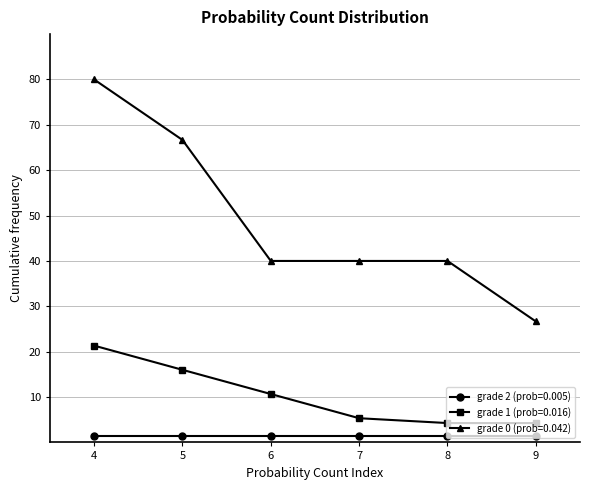

Which series has the widest spread of values?

grade 0 (prob=0.042)